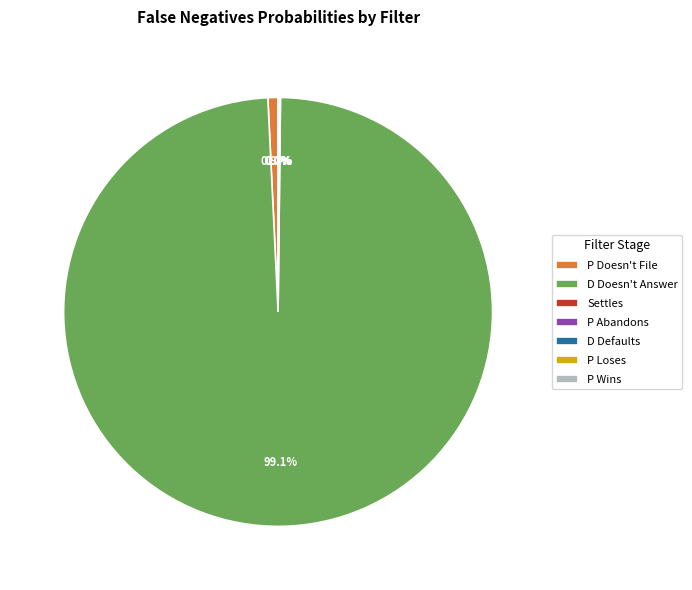

Does any single category account for the majority?

Yes